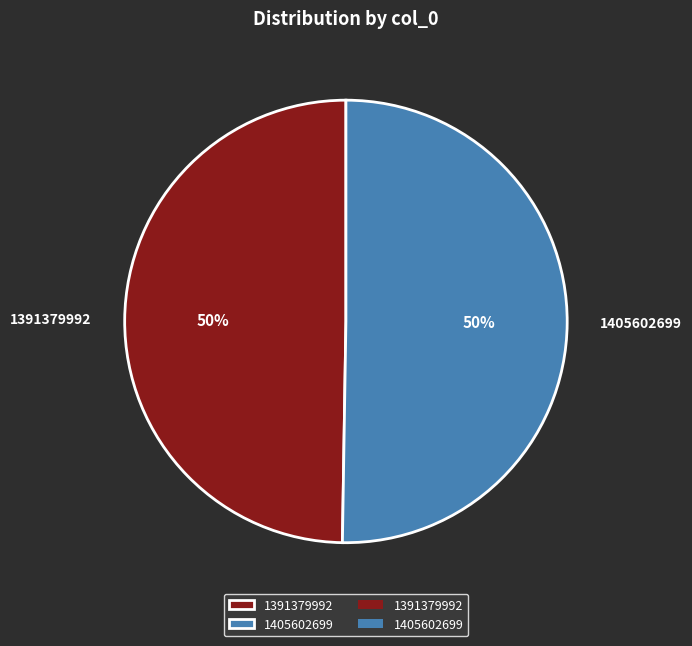

To the nearest percent, what percentage of the pie is 1405602699?

50%